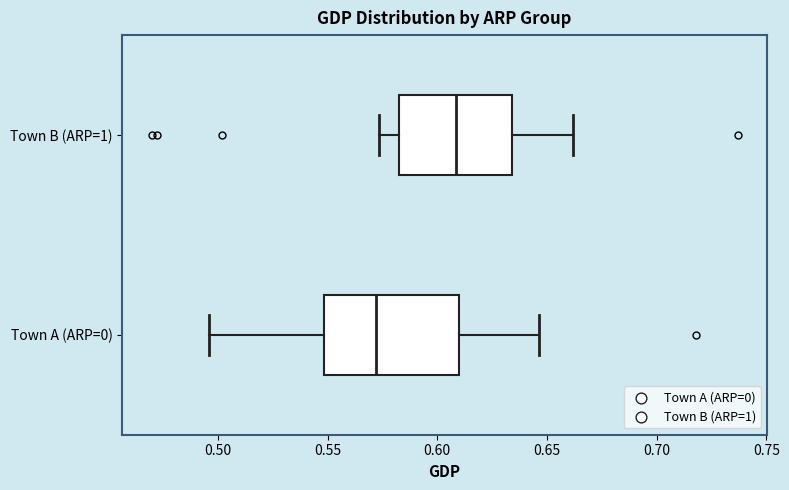

Which box has the furthest to the right median line?

Town B (ARP=1)